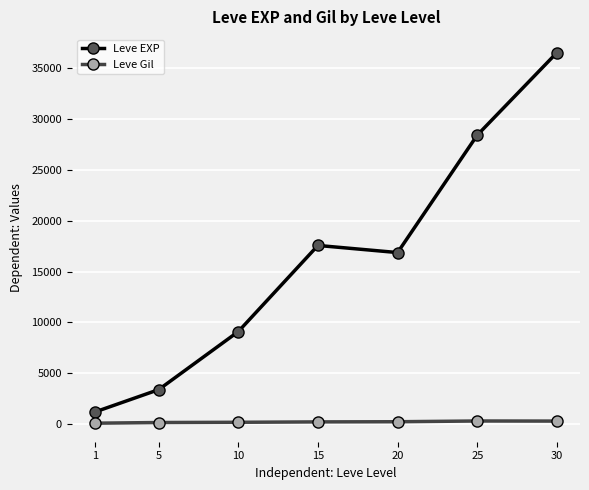

List the series in order of their overall mean, highest first.

Leve EXP, Leve Gil